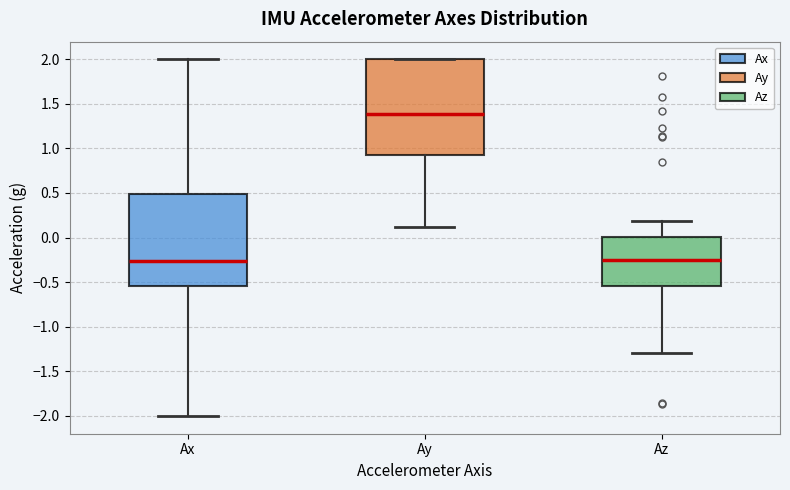

Reading left to right, read every box against the y-axis: the position of its median line, the range the box covers, and the ends of its whiskers. The values are not printed on the chart, so give them approximately, as read against the axis.

Ax: median -0.25, box -0.55 to 0.50, whiskers -2.00 to 2.00
Ay: median 1.40, box 0.90 to 2.00, whiskers 0.10 to 2.00
Az: median -0.25, box -0.55 to 0.00, whiskers -1.30 to 0.20